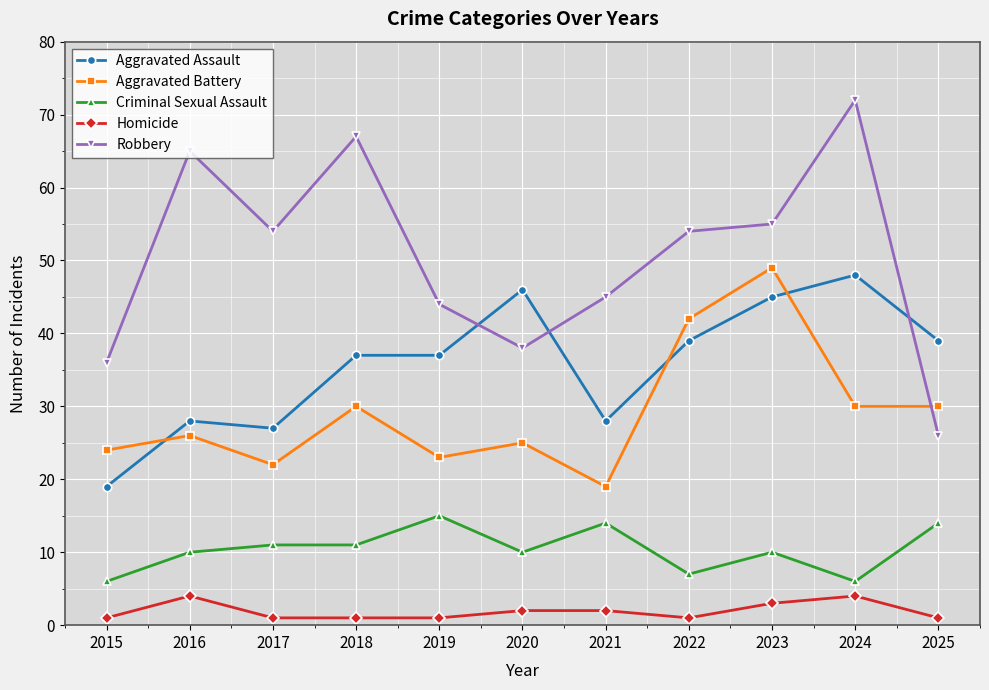

What value does the Robbery series have at 2024, to the nearest 5?

70